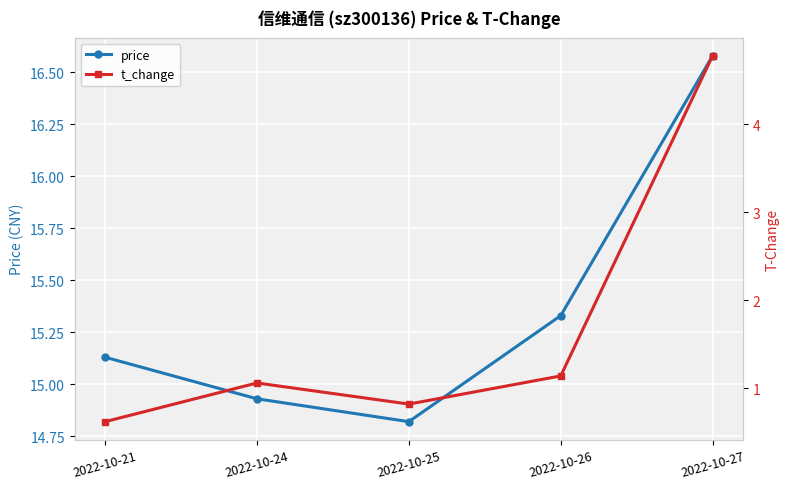

The t_change series shows 0.5 at 2022-10-24. True or false?

False